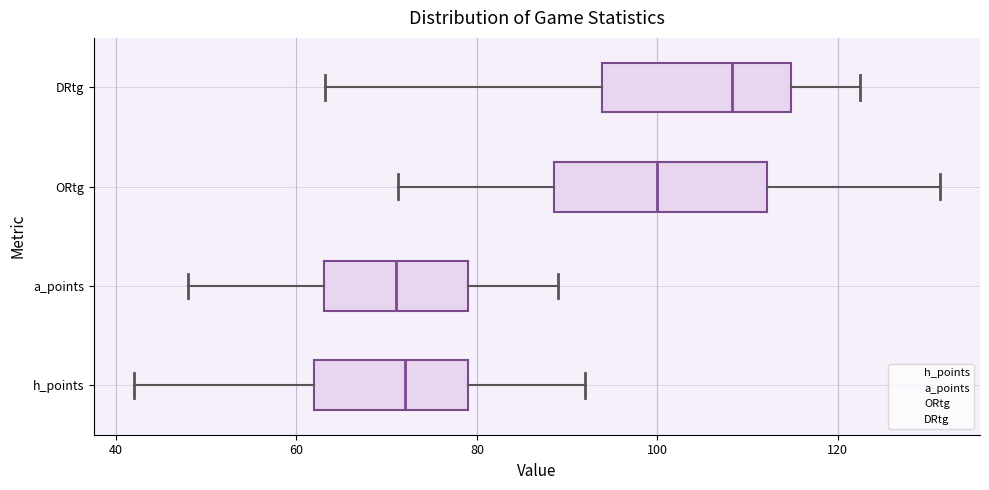

Reading bottom to top, read every box against the x-axis: the position of its median line, the range the box covers, and the ends of its whiskers. The values are not printed on the chart, so give them approximately, as read against the axis.

h_points: median 72, box 62 to 80, whiskers 42 to 92
a_points: median 72, box 64 to 80, whiskers 48 to 90
ORtg: median 100, box 88 to 112, whiskers 72 to 132
DRtg: median 108, box 94 to 114, whiskers 64 to 122